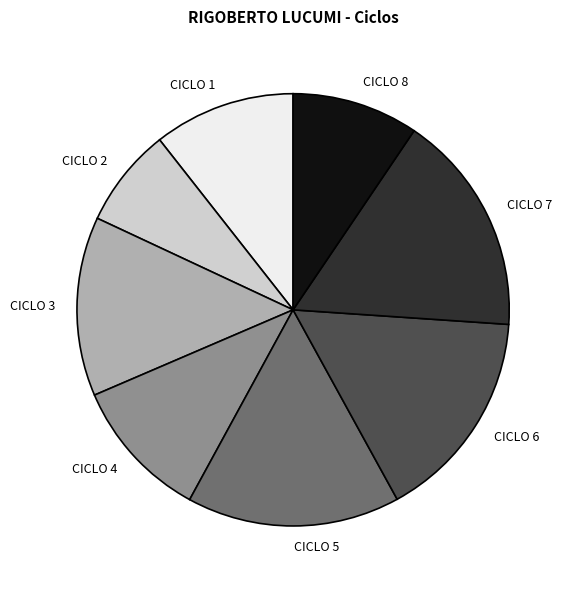

The CICLO 3 slice represents 23% of the pie. True or false?

False